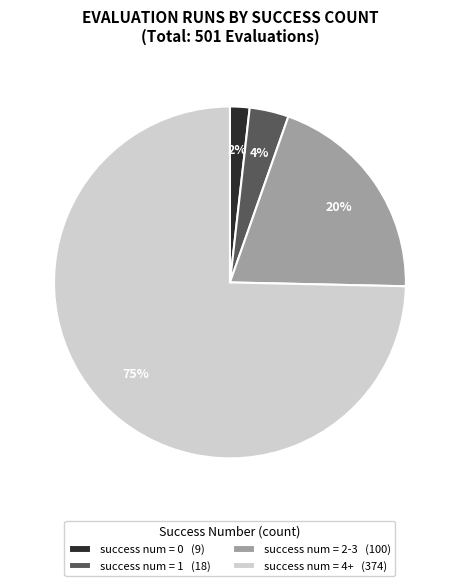

Rank the categories by value from highest to lowest.

success num = 4+ (374), success num = 2-3 (100), success num = 1 (18), success num = 0 (9)